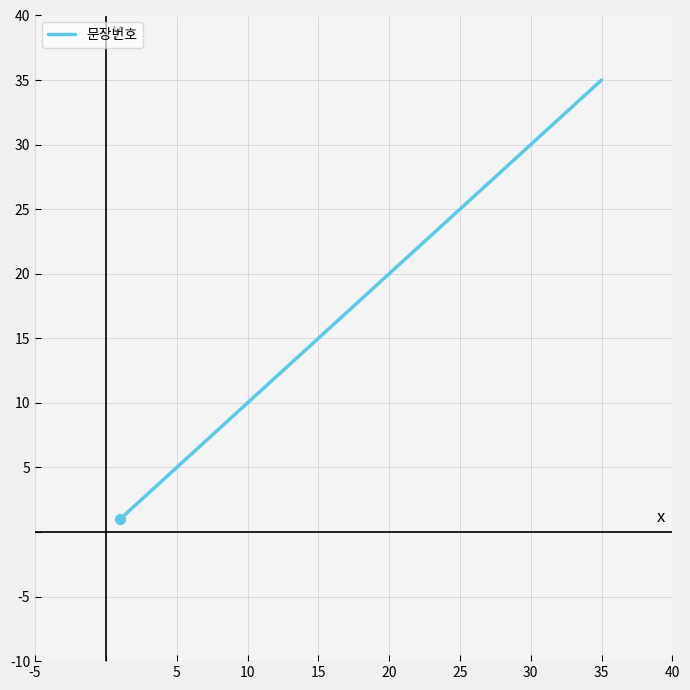

What is the difference between the maximum and minimum values?

34